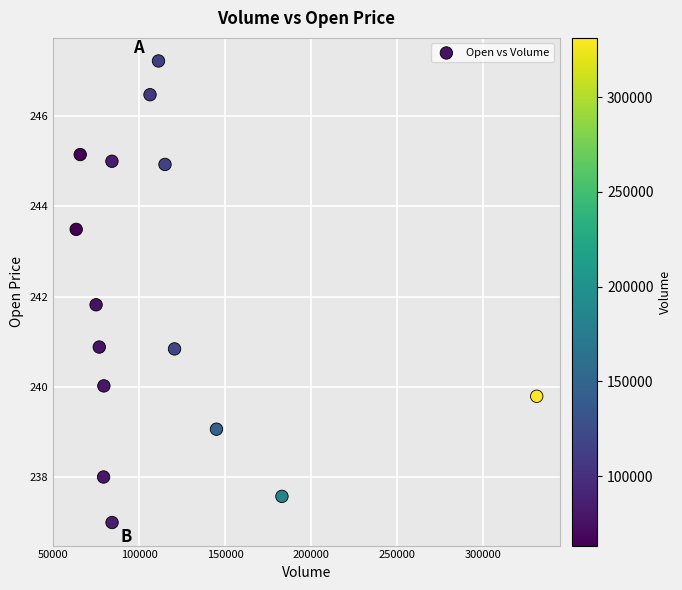

What Y value in the scatter plot is closest to 242?

241.8